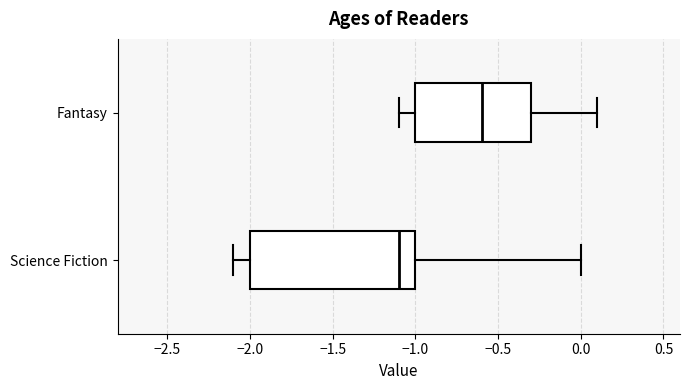

Reading bottom to top, read every box against the x-axis: the position of its median line, the range the box covers, and the ends of its whiskers. The values are not printed on the chart, so give them approximately, as read against the axis.

Science Fiction: median -1.1, box -2.0 to -1.0, whiskers -2.1 to 0.0
Fantasy: median -0.6, box -1.0 to -0.3, whiskers -1.1 to 0.1